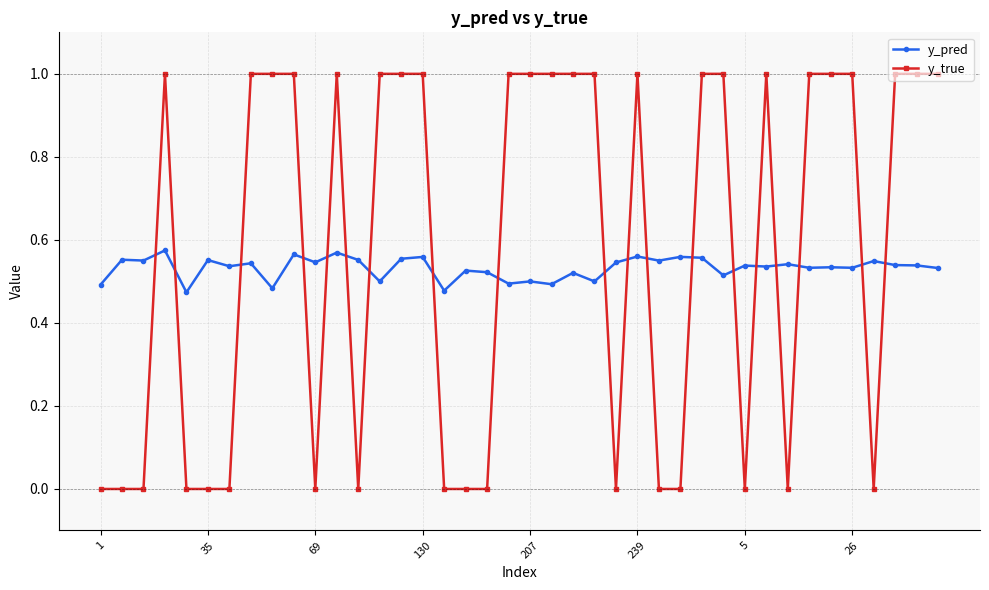

Which series has the largest total across all categories?

y_true